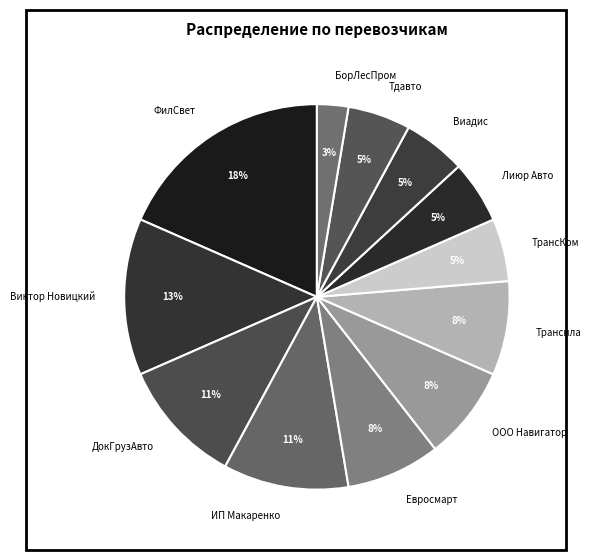

Is there a majority slice in this chart?

No